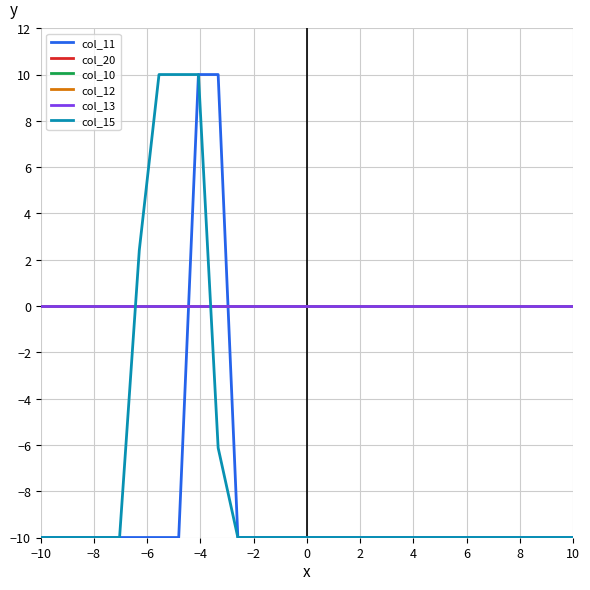

True or false: col_20 and col_13 intersect in this chart.

False